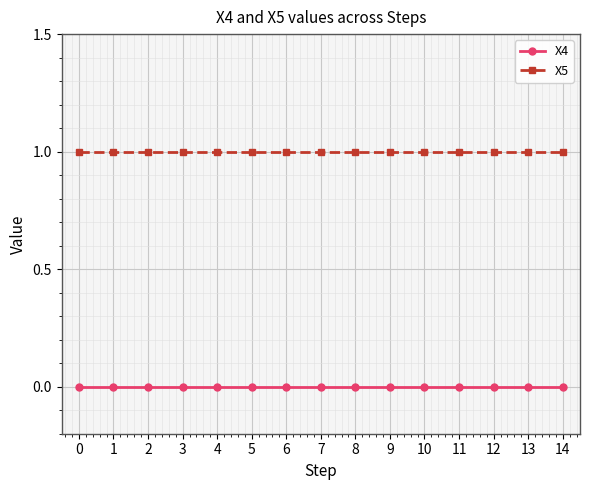

What are all the series names shown in the legend?

X4, X5